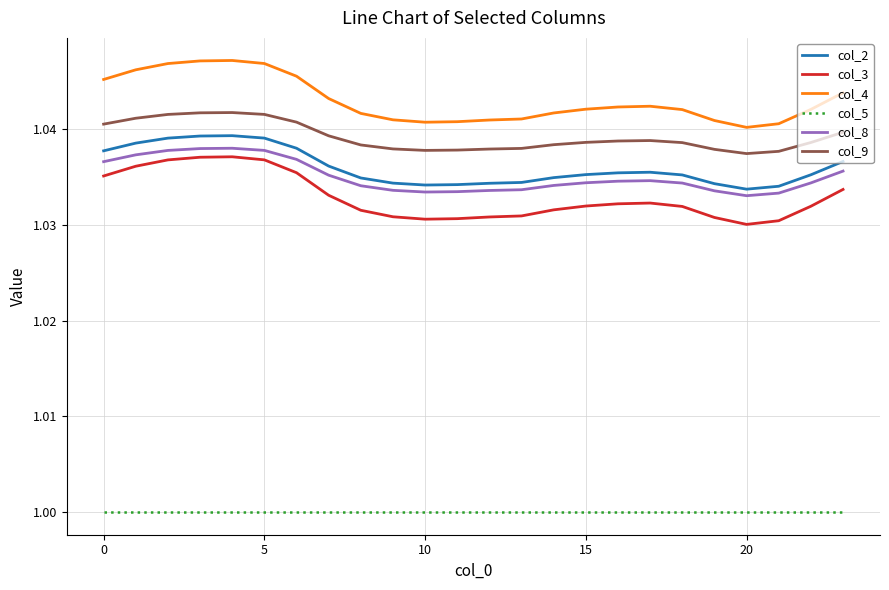

True or false: col_5 and col_3 cross at least once.

False